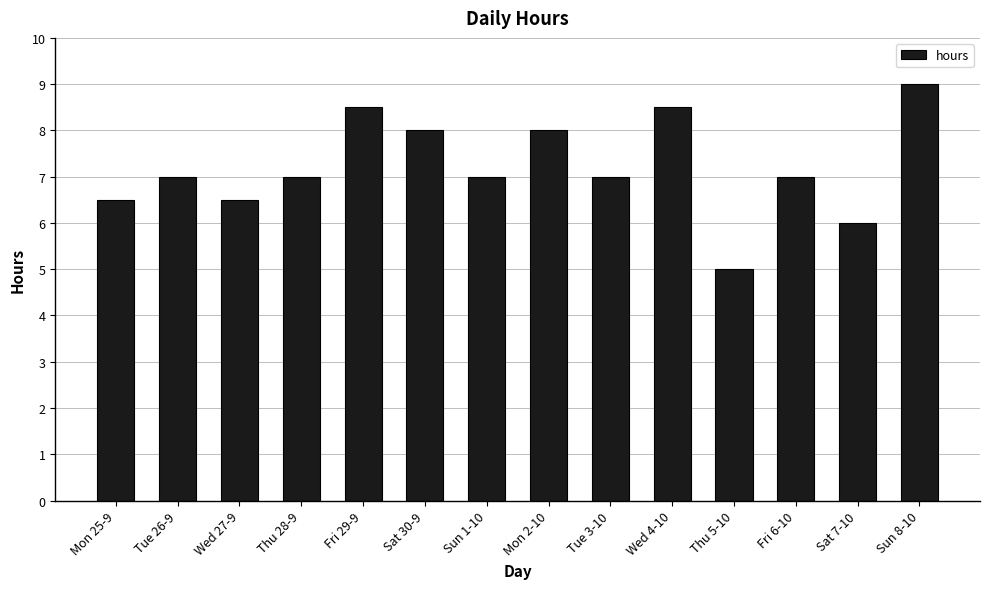

Approximately how many times larger is the value at Thu 5-10 compared to Tue 3-10?

0.7